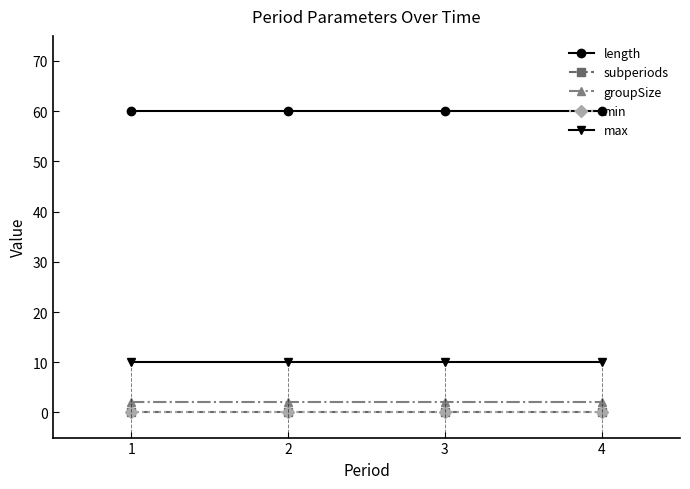

Is this an area chart (filled region under the line)?

No